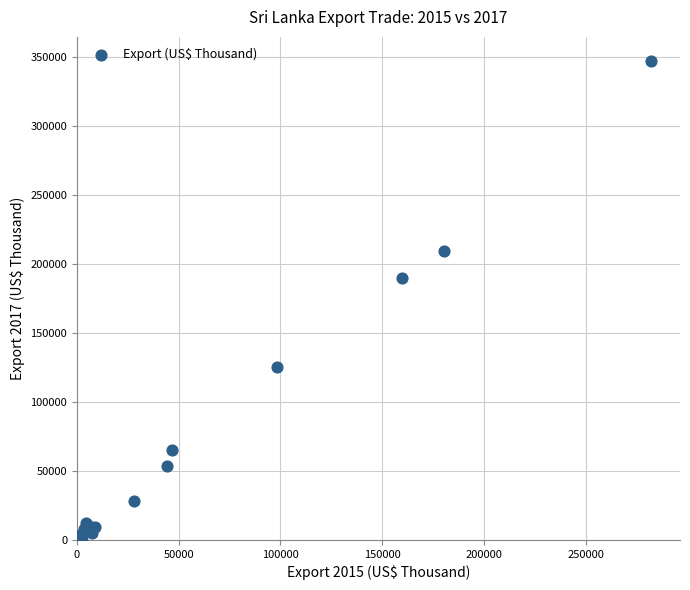

What Y value in the scatter plot is closest to 173741?

189911.3